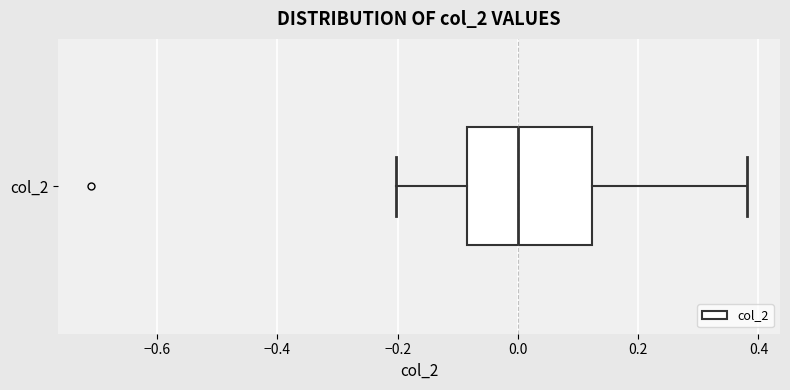

Where does the left whisker of the box for col_2 end on the x-axis? The values are not printed on the chart, so give them approximately, as read against the axis.

-0.20